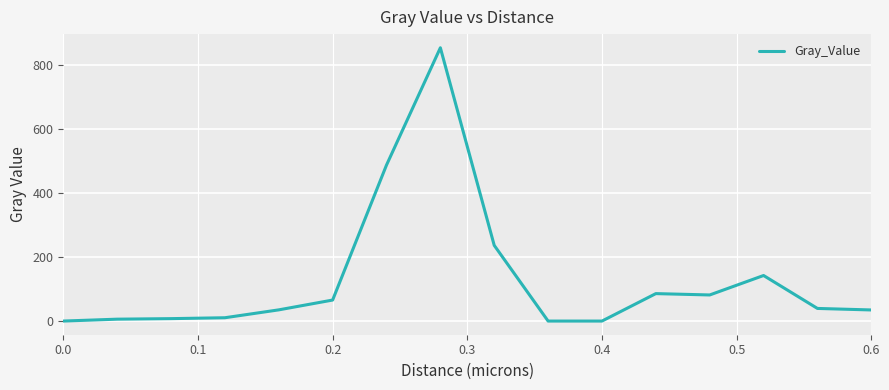

What is the maximum value shown in the chart?

855.3